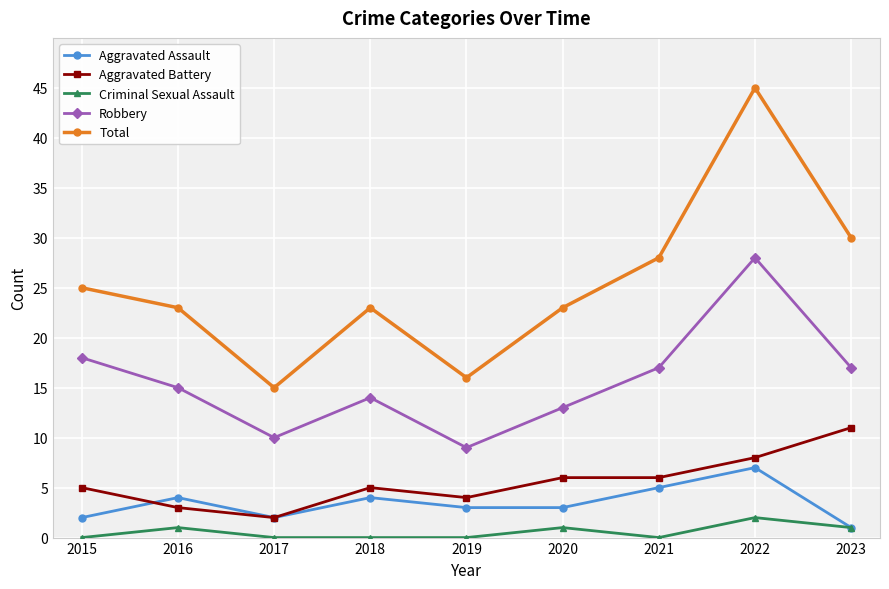

Rank the series at 2015 from highest to lowest value.

Total, Robbery, Aggravated Battery, Aggravated Assault, Criminal Sexual Assault